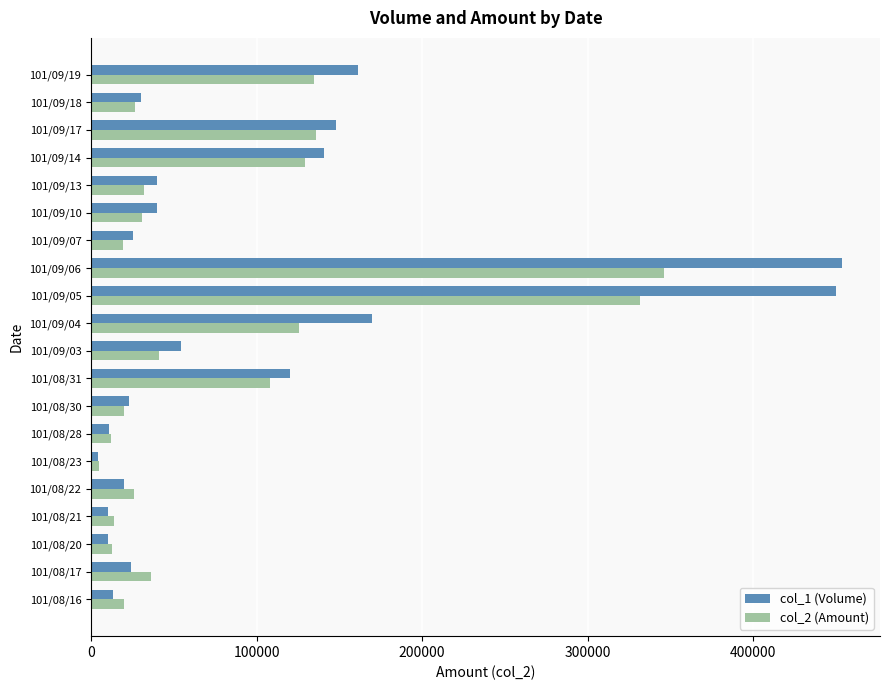

Which series has the widest spread of values?

col_1 (Volume)